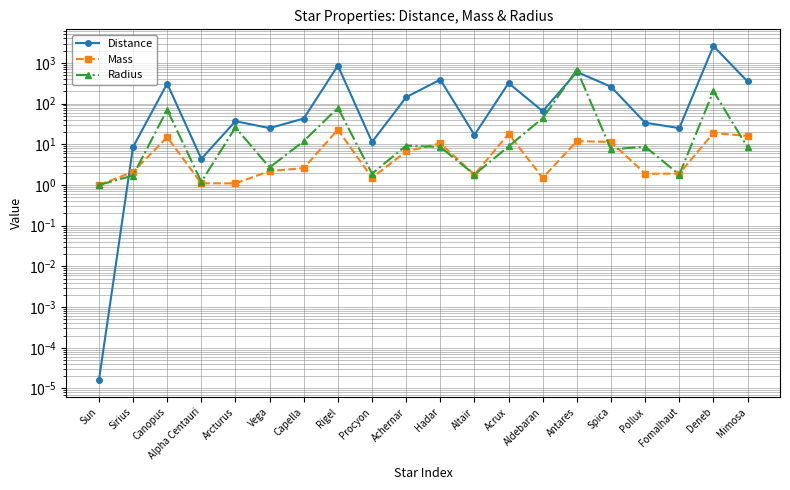

List the series in order of their peak value, lowest first.

Mass, Radius, Distance